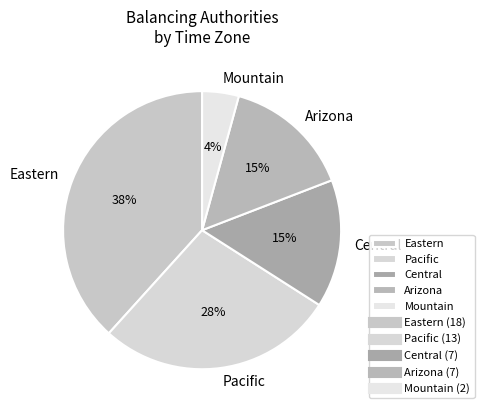

Combined, do Central and Pacific account for over 50%?

No